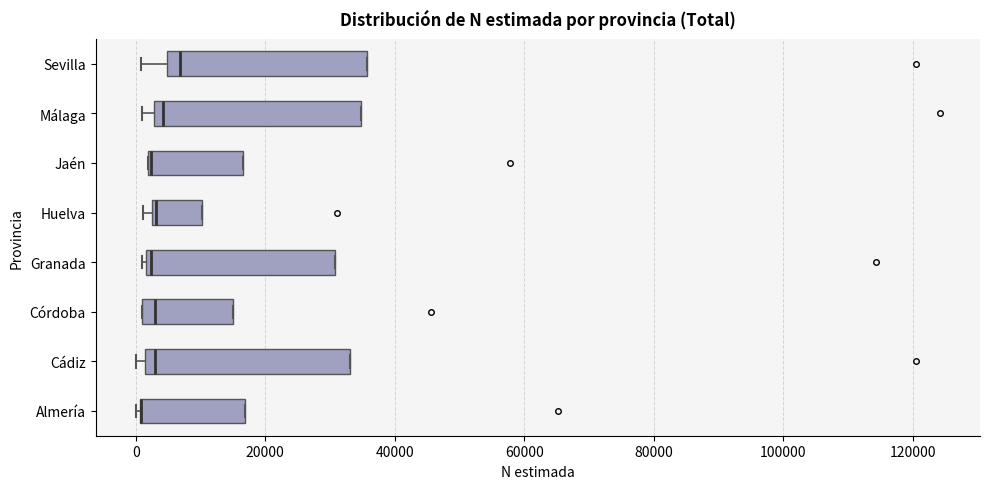

Where does the median line of the box for Córdoba sit on the x-axis? The values are not printed on the chart, so give them approximately, as read against the axis.

2000